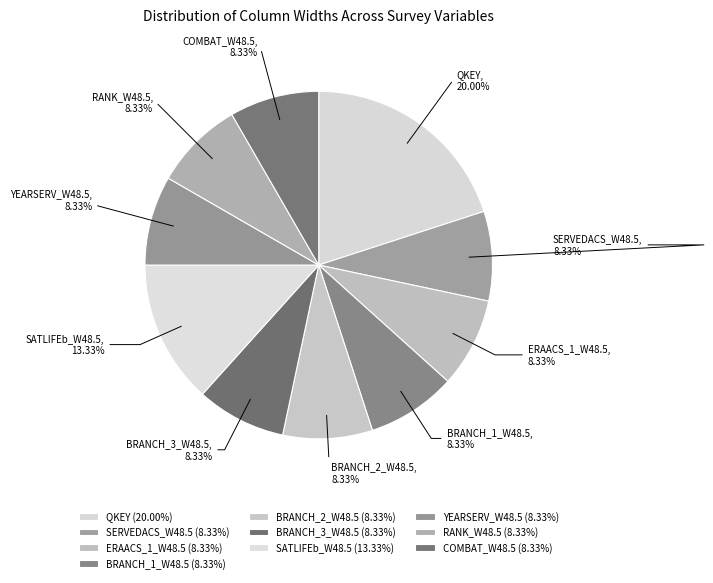

Is BRANCH_1_W48.5 the majority of the pie?

No